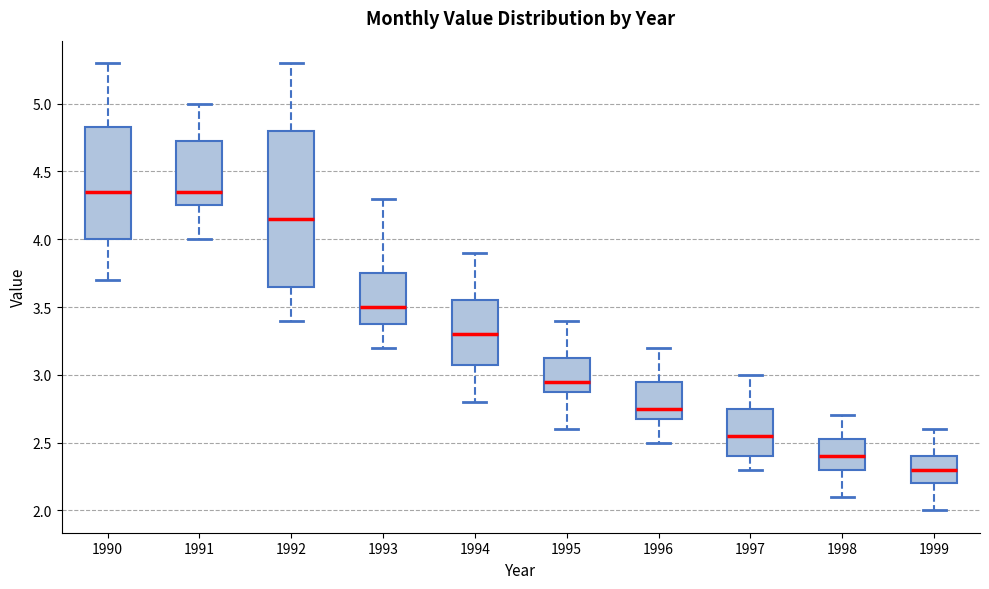

Reading left to right, transcribe this box plot: for each box, give where its median line is, the range the box spans, and where its two whiskers end, as read against the y-axis. The values are not printed on the chart, so give them approximately, as read against the axis.

1990: median 4.35, box 4.00 to 4.85, whiskers 3.70 to 5.30
1991: median 4.35, box 4.25 to 4.75, whiskers 4.00 to 5.00
1992: median 4.15, box 3.65 to 4.80, whiskers 3.40 to 5.30
1993: median 3.50, box 3.40 to 3.75, whiskers 3.20 to 4.30
1994: median 3.30, box 3.10 to 3.55, whiskers 2.80 to 3.90
1995: median 2.95, box 2.90 to 3.15, whiskers 2.60 to 3.40
1996: median 2.75, box 2.70 to 2.95, whiskers 2.50 to 3.20
1997: median 2.55, box 2.40 to 2.75, whiskers 2.30 to 3.00
1998: median 2.40, box 2.30 to 2.55, whiskers 2.10 to 2.70
1999: median 2.30, box 2.20 to 2.40, whiskers 2.00 to 2.60